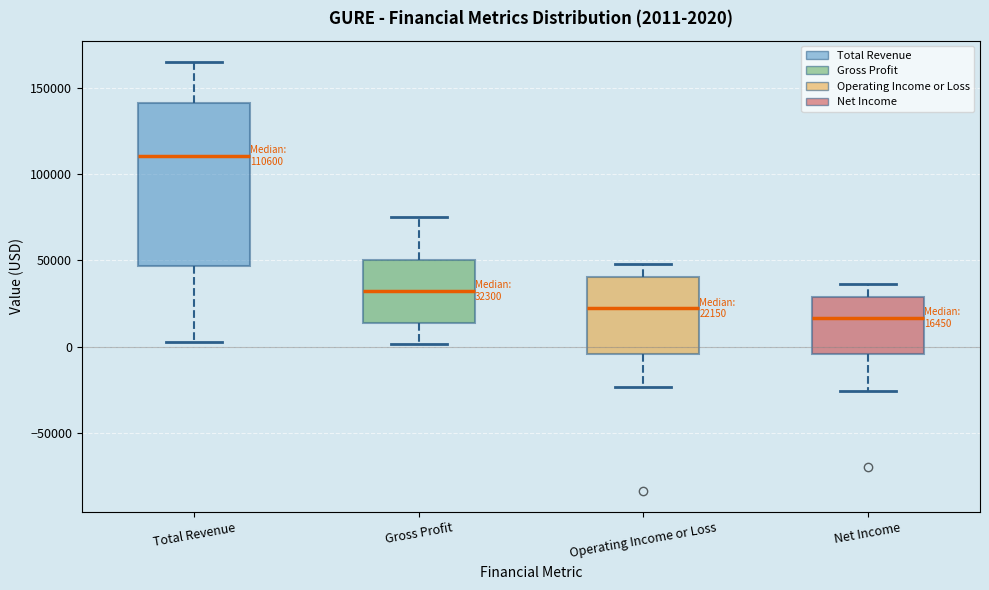

Which box has the highest median line?

Total Revenue